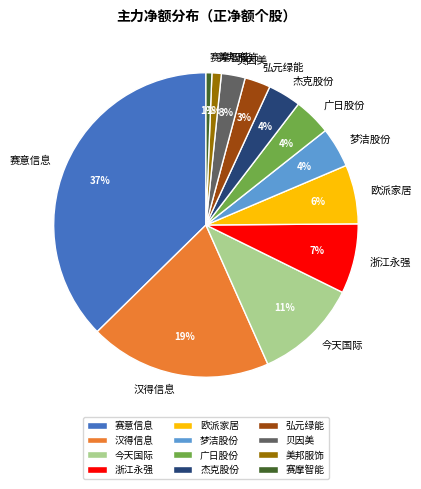

How many slices are in this pie chart?

12